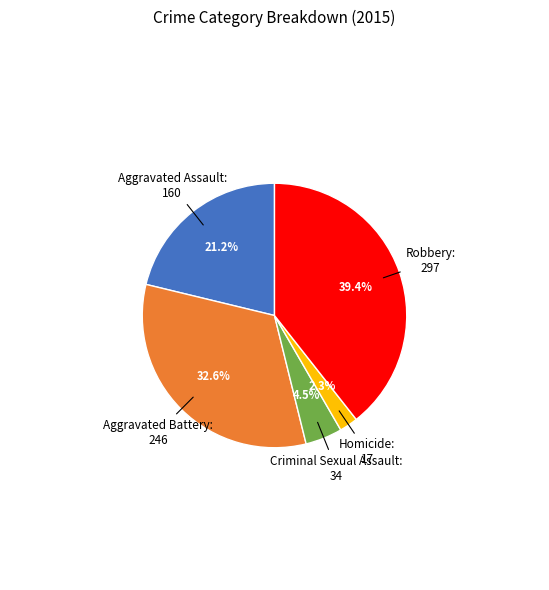

How many segments does this pie chart have?

5